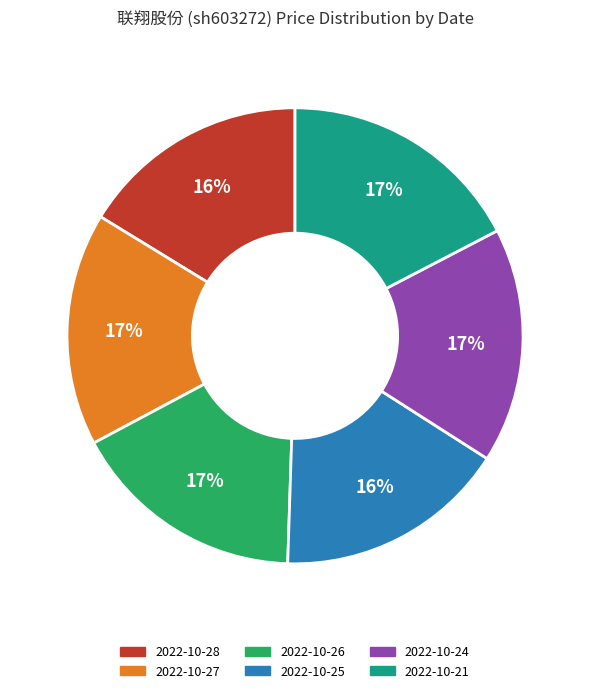

Count the number of slices in the pie.

6